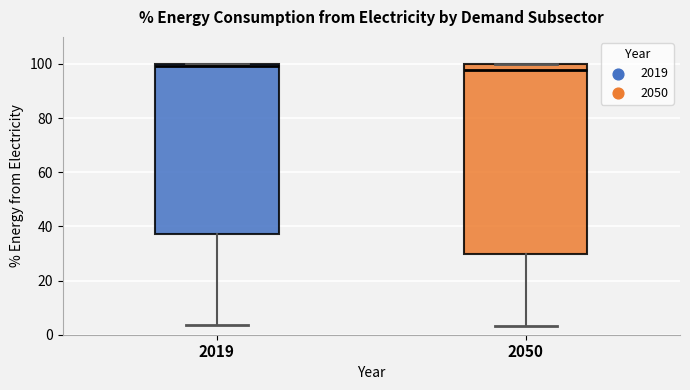

Reading left to right, transcribe this box plot: for each box, give where its median line is, the range the box spans, and where its two whiskers end, as read against the y-axis. The values are not printed on the chart, so give them approximately, as read against the axis.

2019: median 100 (just below the box's upper edge), box 38 to 100, whiskers 4 to 100
2050: median 98, box 30 to 100, whiskers 4 to 100